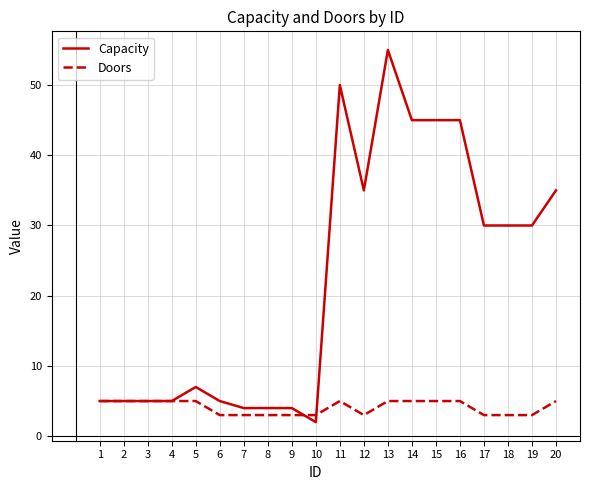

Count the number of categories in the chart.

20